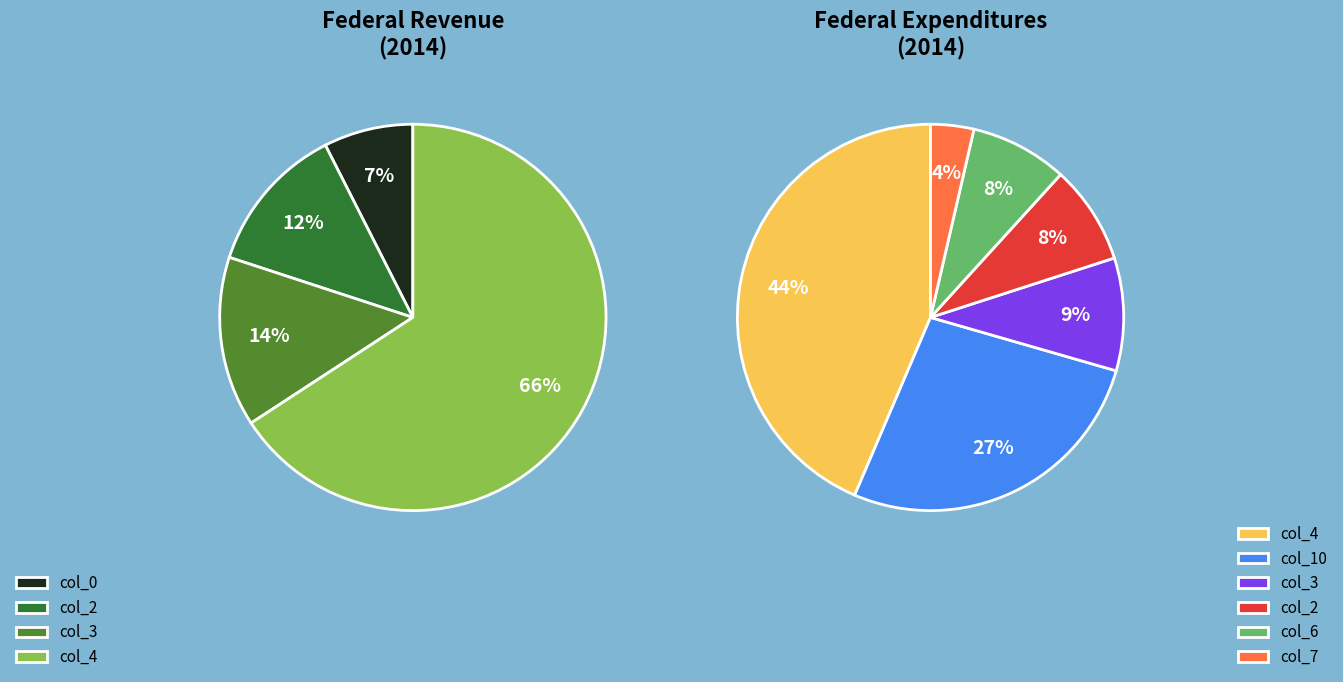

To the nearest percent, what is the difference between the col_0 and col_7 slice percentages?

3%